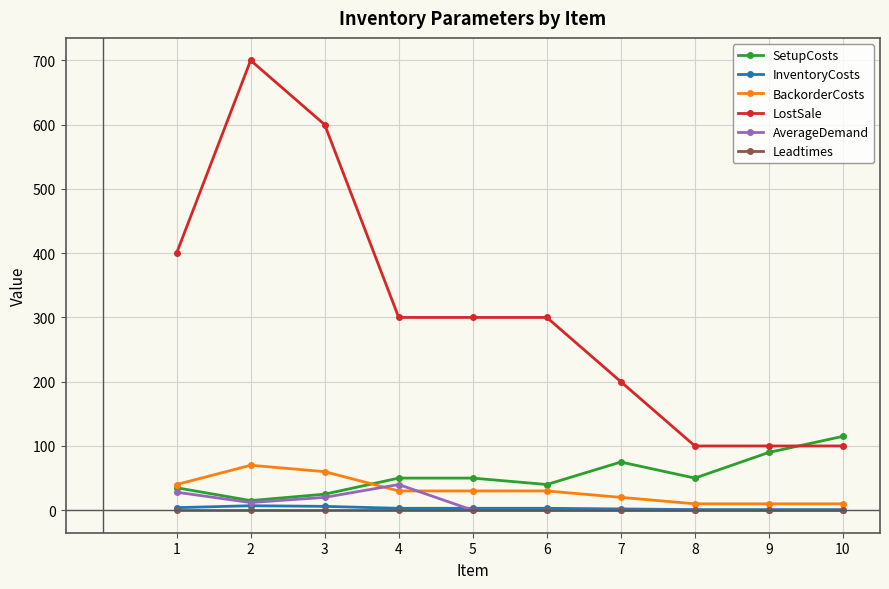

True or false: Leadtimes and SetupCosts intersect in this chart.

False